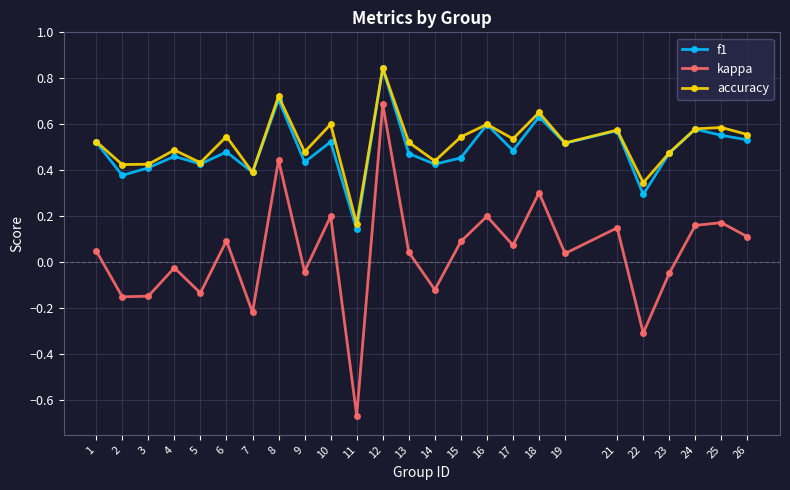

How many lines are shown in the chart?

3